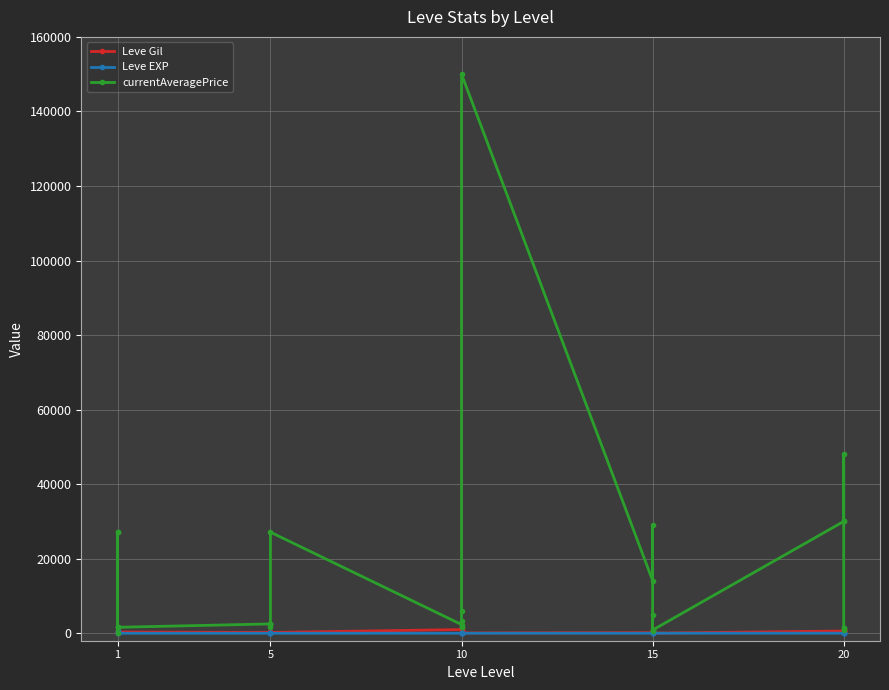

True or false: currentAveragePrice and Leve Gil cross at least once.

False